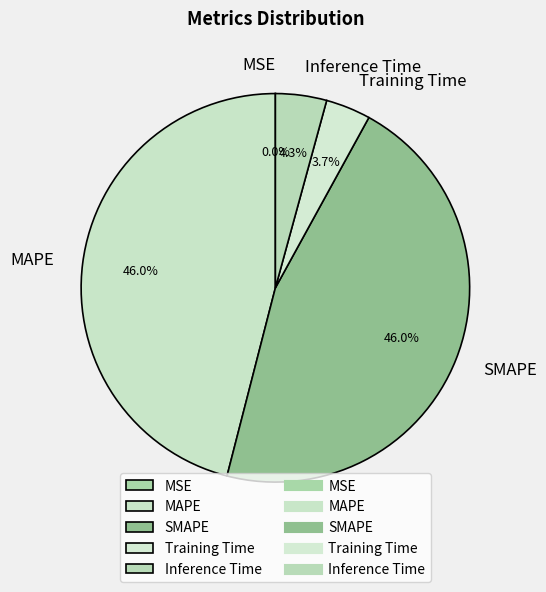

How much of the chart is everything except SMAPE?

54.0%